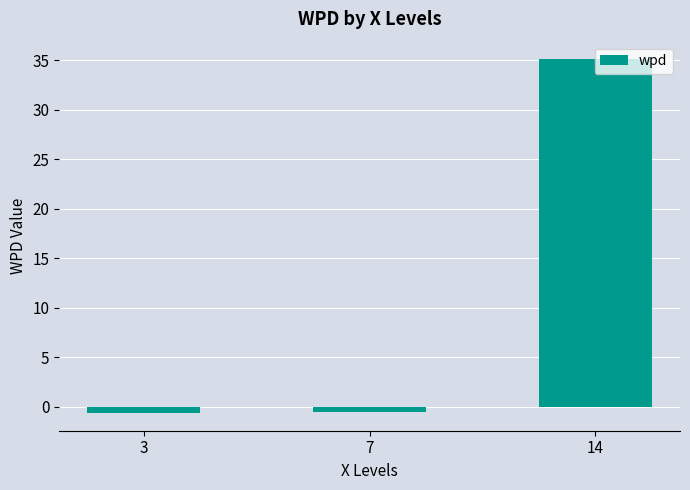

What value does the data have at 7?

-0.5